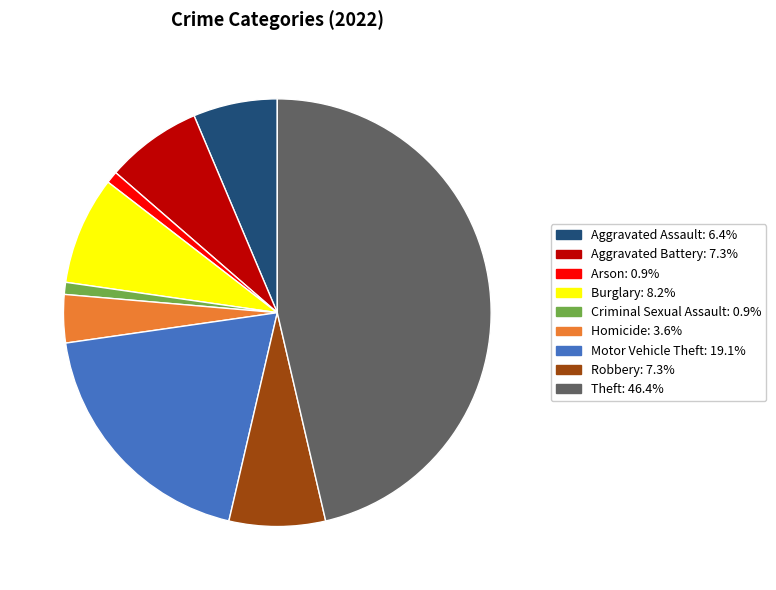

Is Arson the majority of the pie?

No